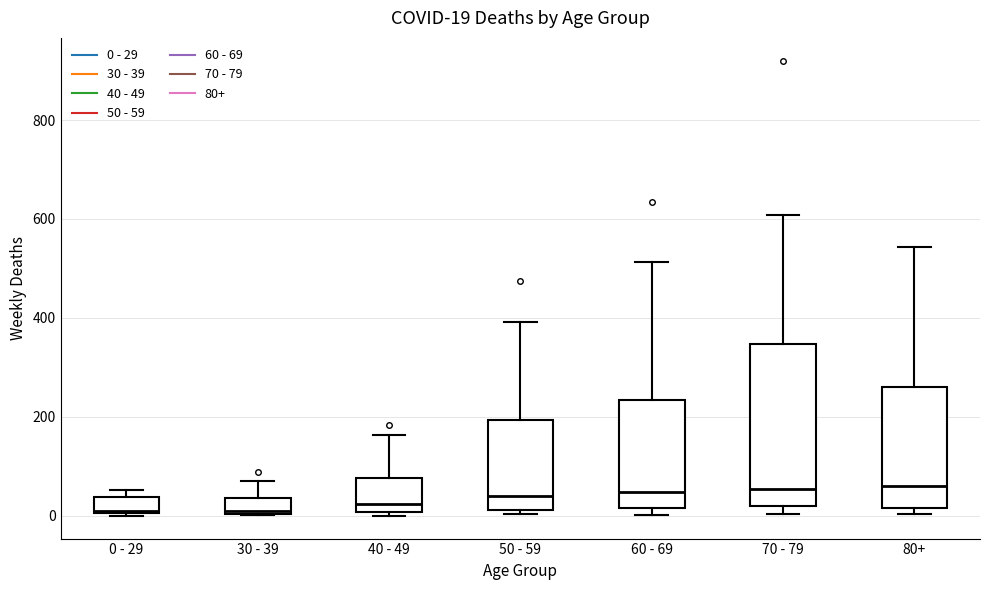

Which box is the tallest, from its lower edge to its upper edge?

70 - 79